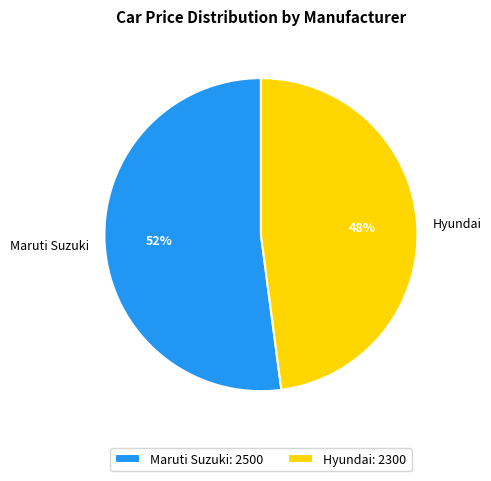

To the nearest percent, what is the average slice percentage?

50%